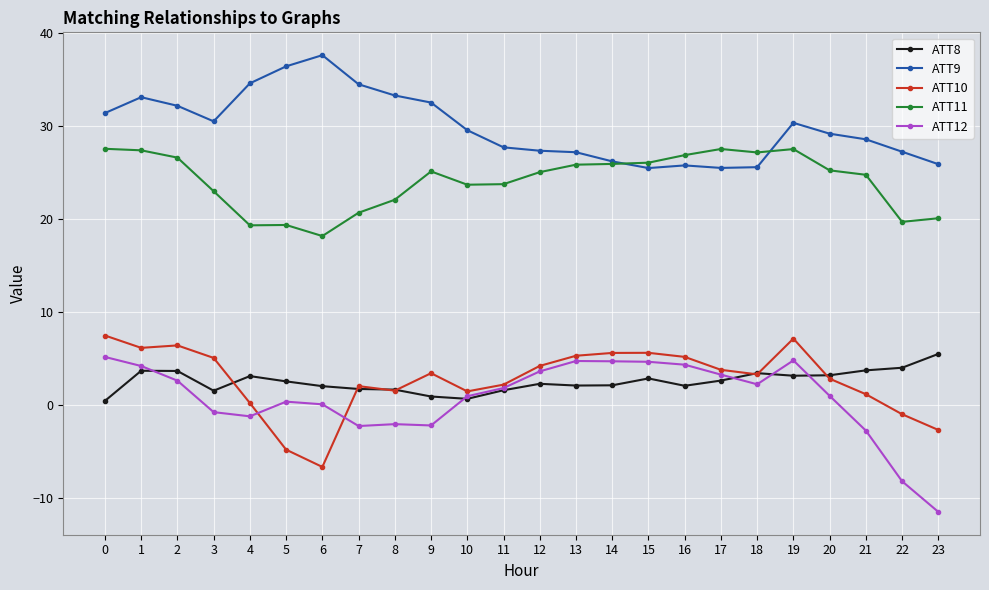

How many categories are shown in the chart?

24